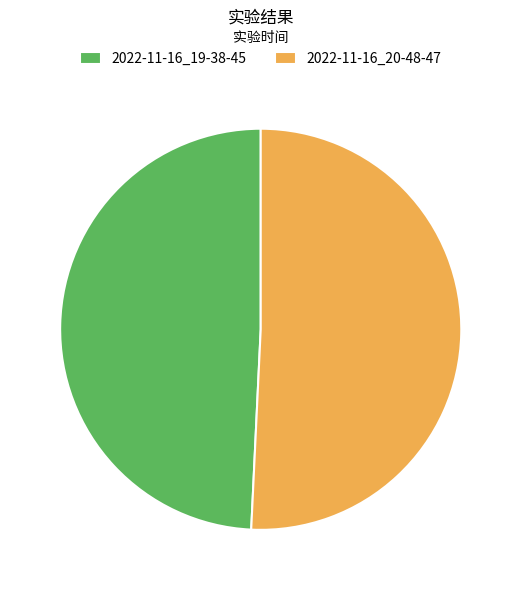

Which slice is the largest?

2022-11-16_20-48-47